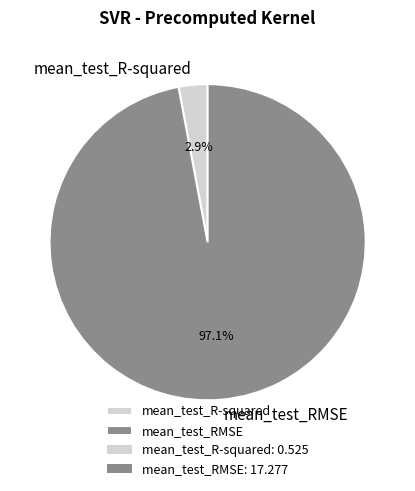

Rank the categories by value from lowest to highest.

mean_test_R-squared, mean_test_RMSE